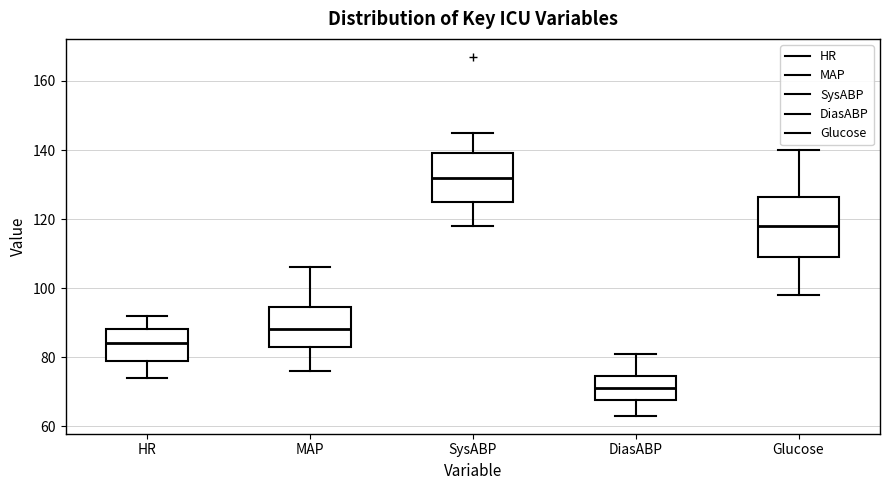

Which box's median line is the highest?

SysABP